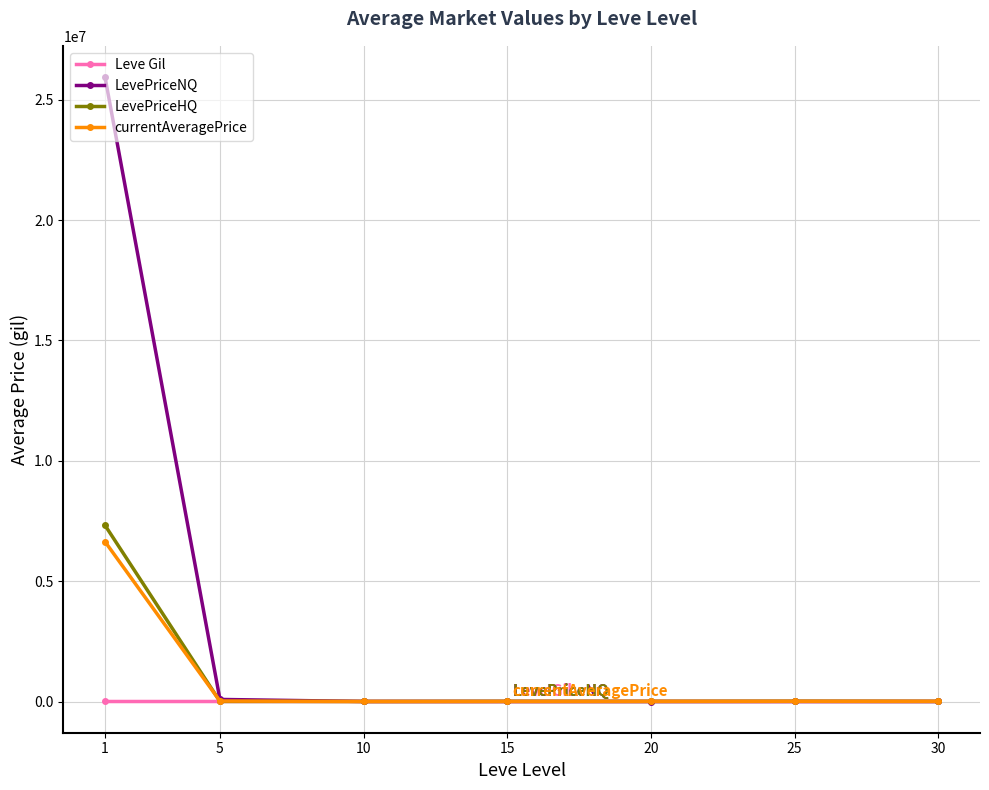

What is the maximum value shown in the chart?

25946310.0